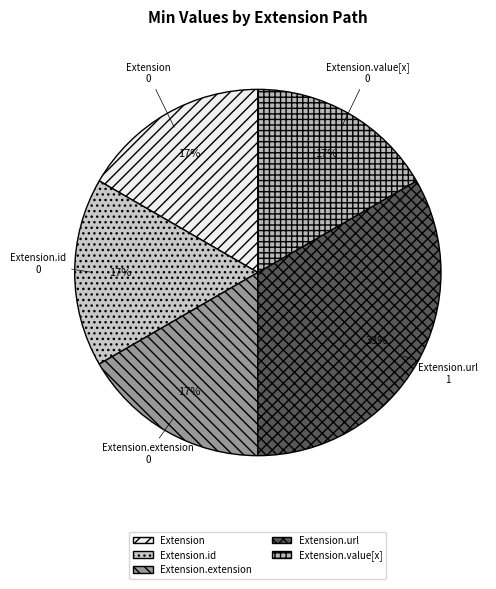

Is there a majority slice in this chart?

No